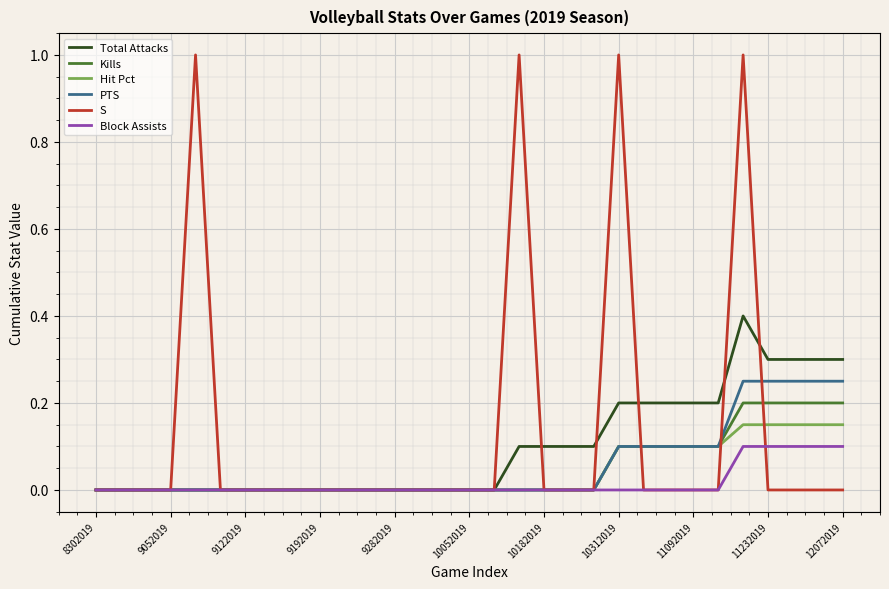

What is the highest value of the Total Attacks series?

0.4